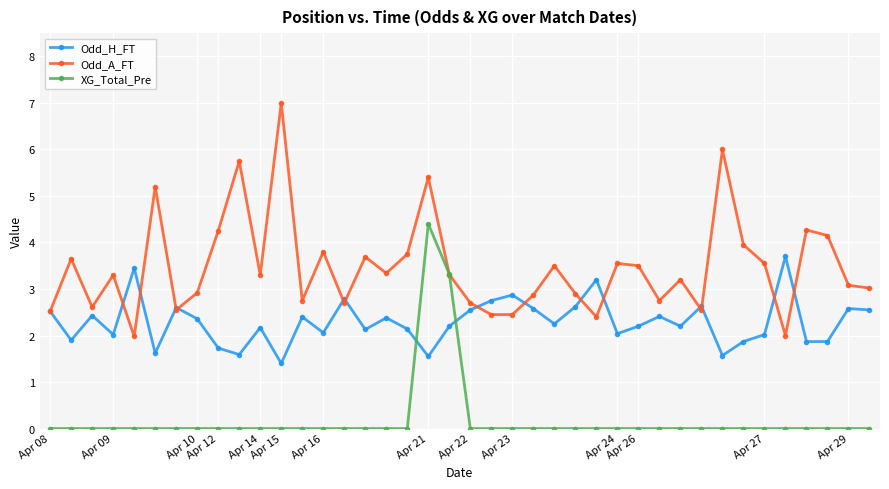

True or false: Odd_H_FT has more than 1 points higher than both neighbors.

True